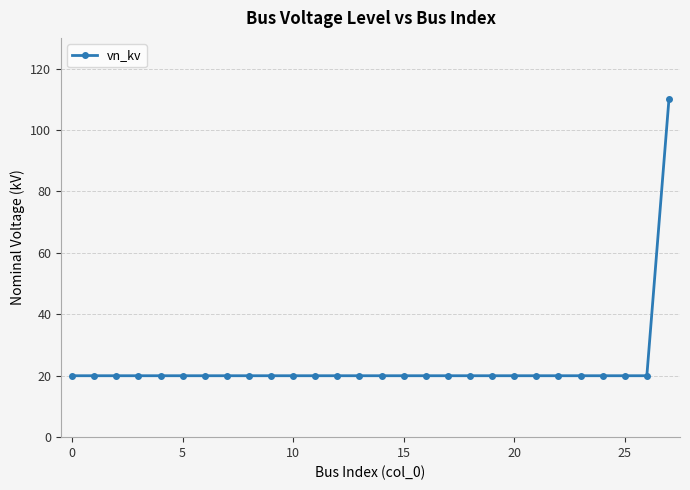

What is the maximum value shown in the chart?

110